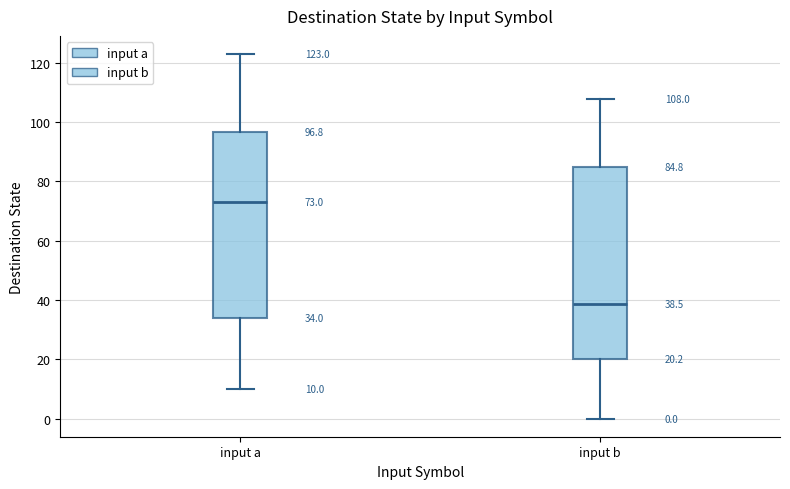

Which box's median line is the lowest?

input b